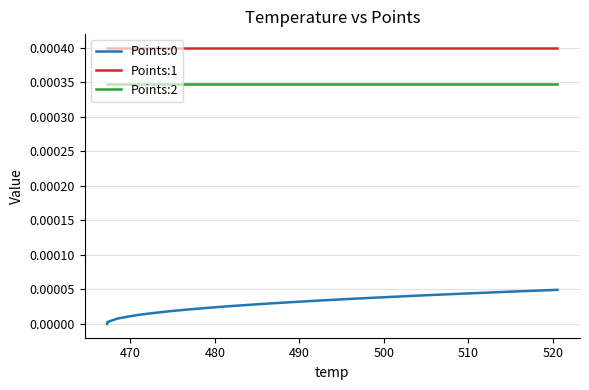

True or false: Points:2 and Points:0 intersect in this chart.

False